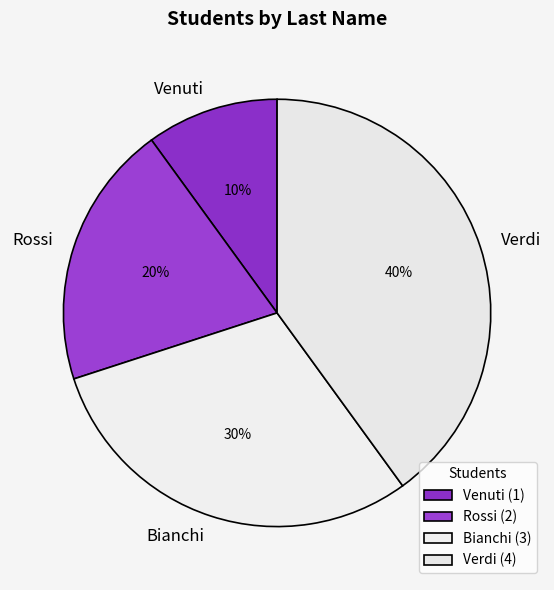

How many segments does this pie chart have?

4